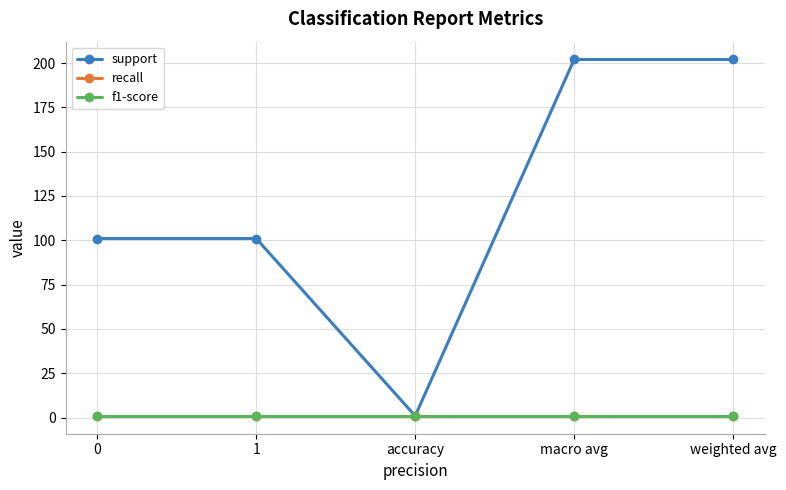

The f1-score series shows 1.0 at accuracy. True or false?

True